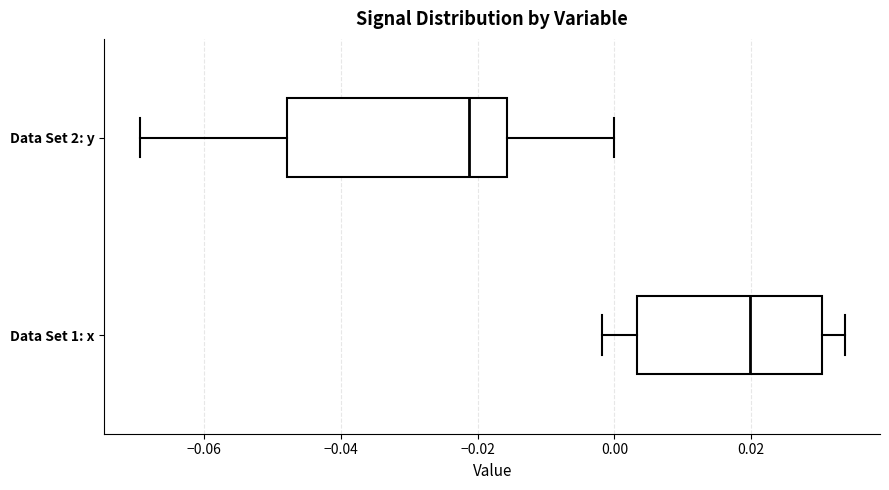

Which box's median line is the furthest to the right?

Data Set 1: x